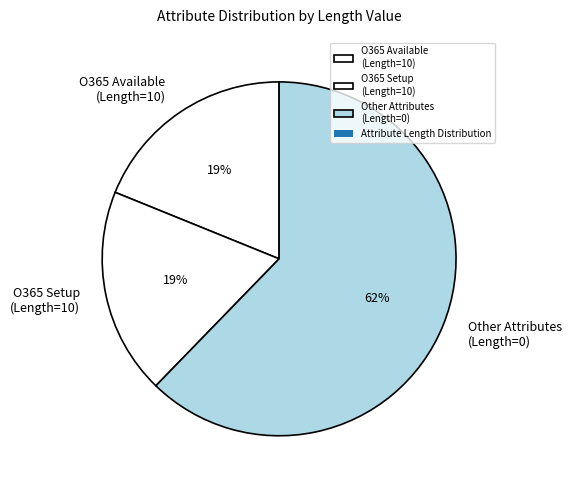

Is it true that Other Attributes (Length=0) is 62% of the pie?

True